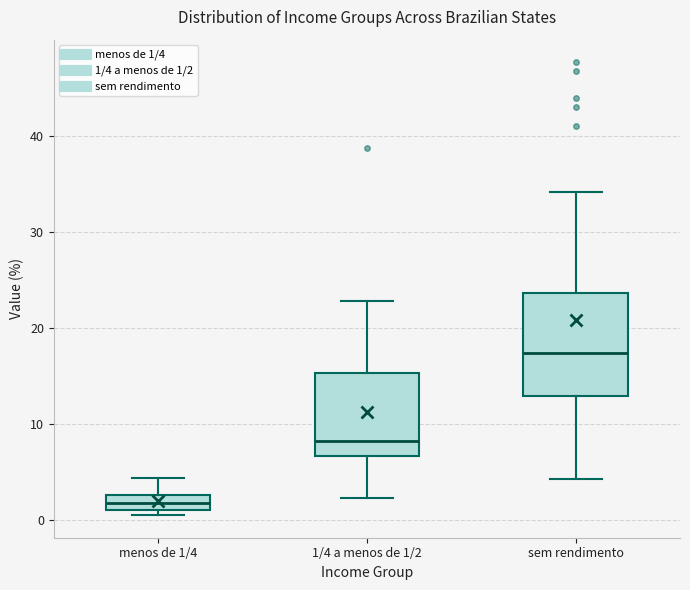

Which box has the lowest median line?

menos de 1/4